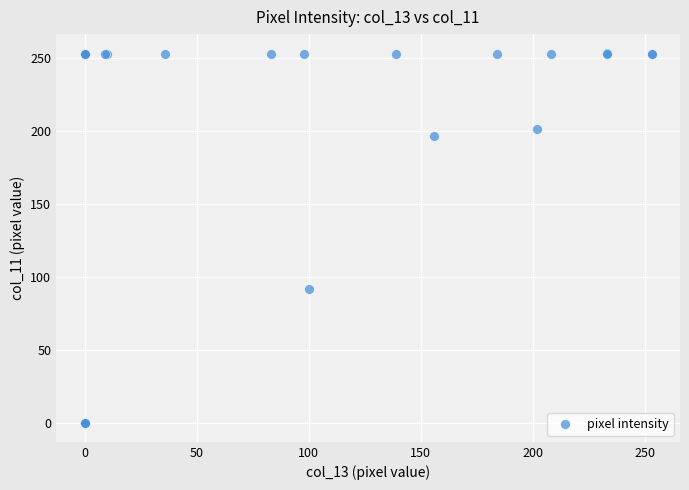

What Y value in the scatter plot is closest to 127?

92